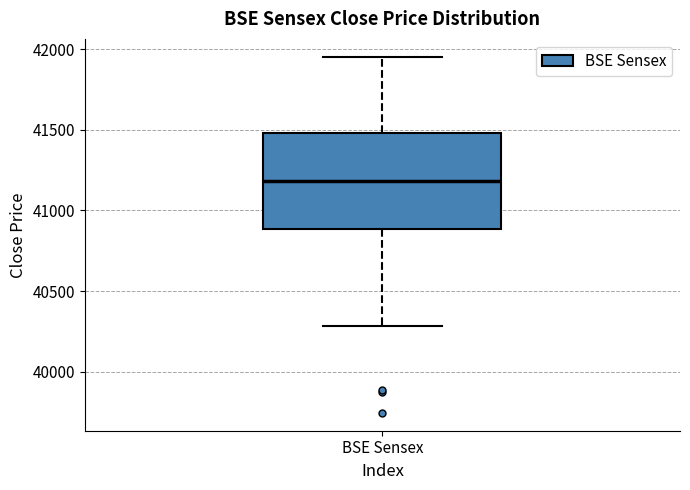

Transcribe this box plot: give where the median line is, the range the box spans, and where the two whiskers end, as read against the y-axis. The values are not printed on the chart, so give them approximately, as read against the axis.

median 41200, box 40900 to 41500, whiskers 40300 to 41950